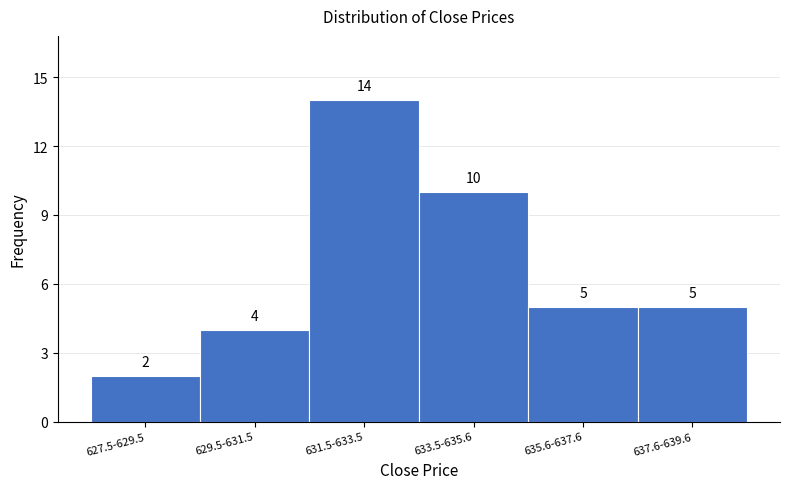

Reading right to left, transcribe all the data shown in this chart.

5	5	10	14	4	2